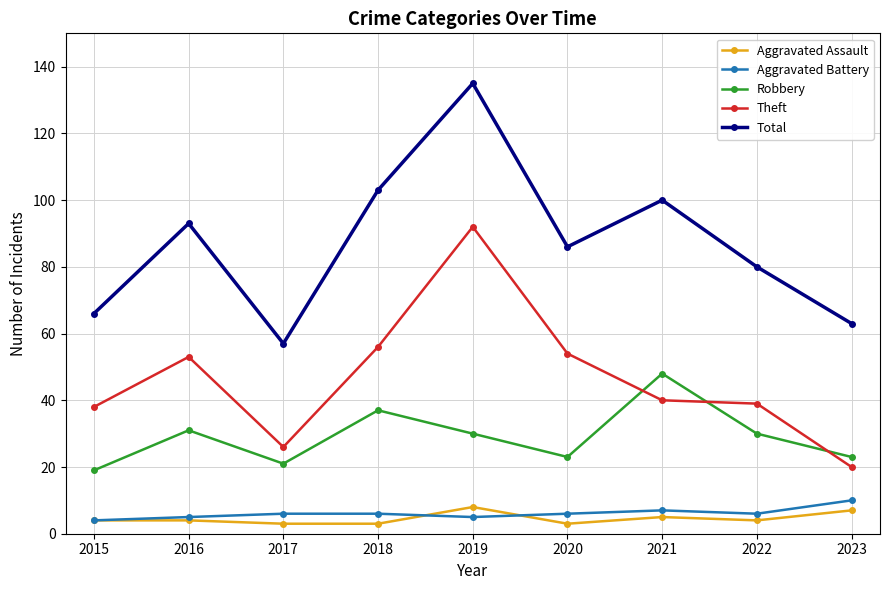

Is it true that Total equals 66 at 2021?

False